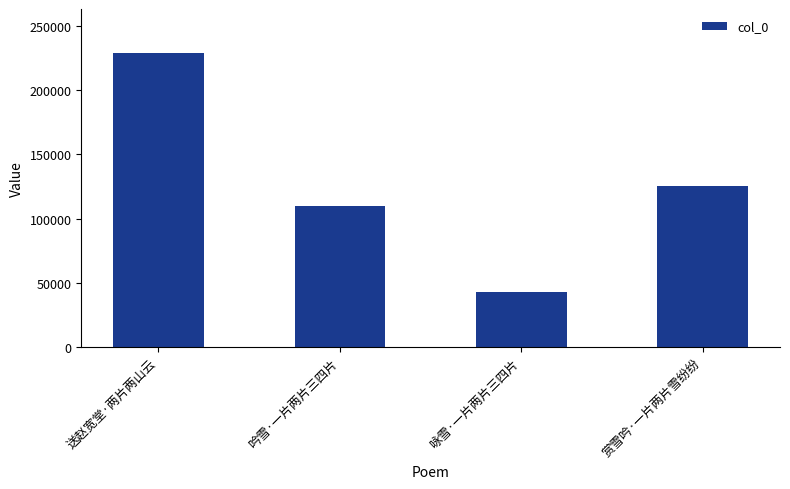

Reading left to right, transcribe all the data shown in this chart.

228742	109728	43133	125712